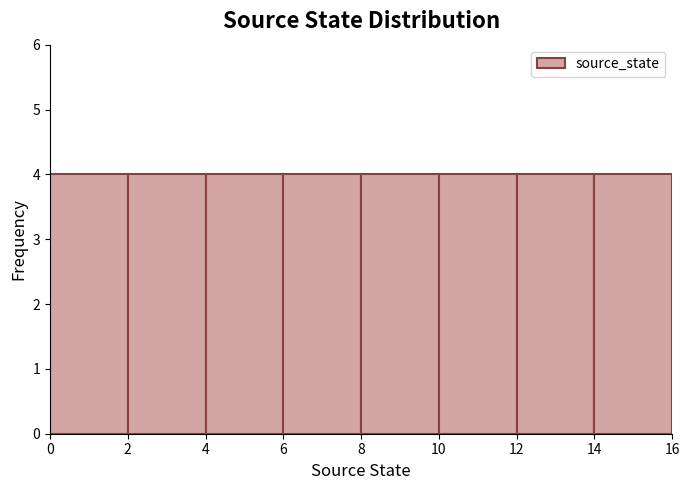

How tall is the bar that spans 10 to 12 on the x-axis? The values are not printed on the chart, so give them approximately, as read against the axis.

4